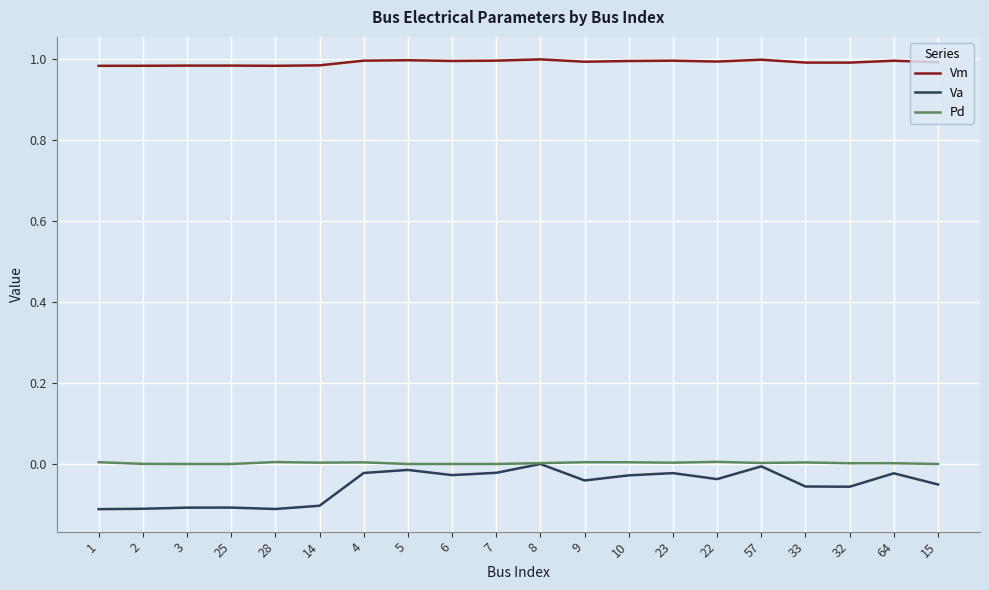

Is it true that Vm equals 0.4 at 57?

False